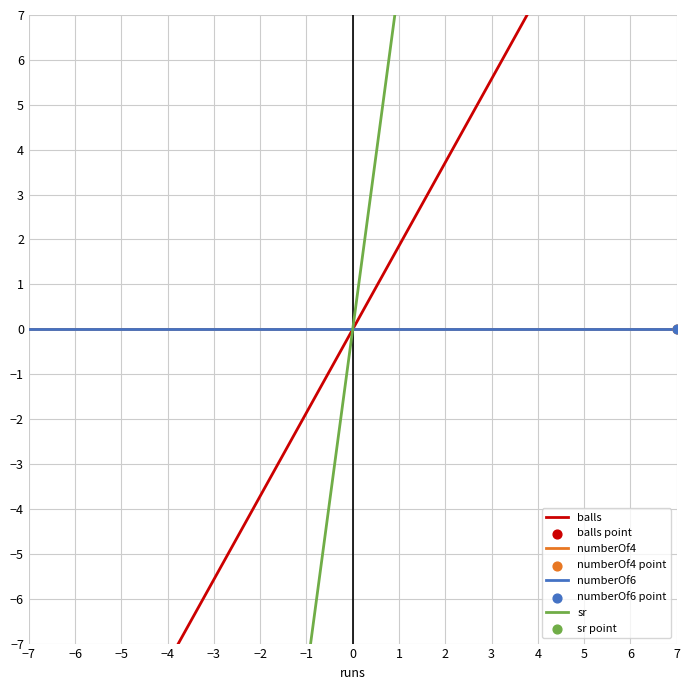

Is the value of numberOf6 at 7 greater than the value of balls at 7?

No